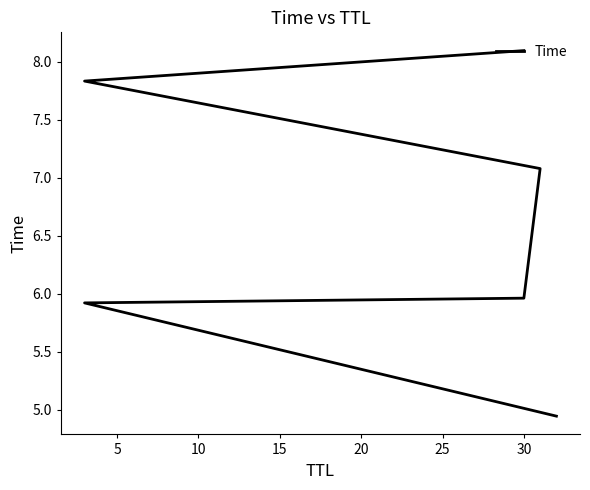

What is the change in value from 15 to 25?

+1.0